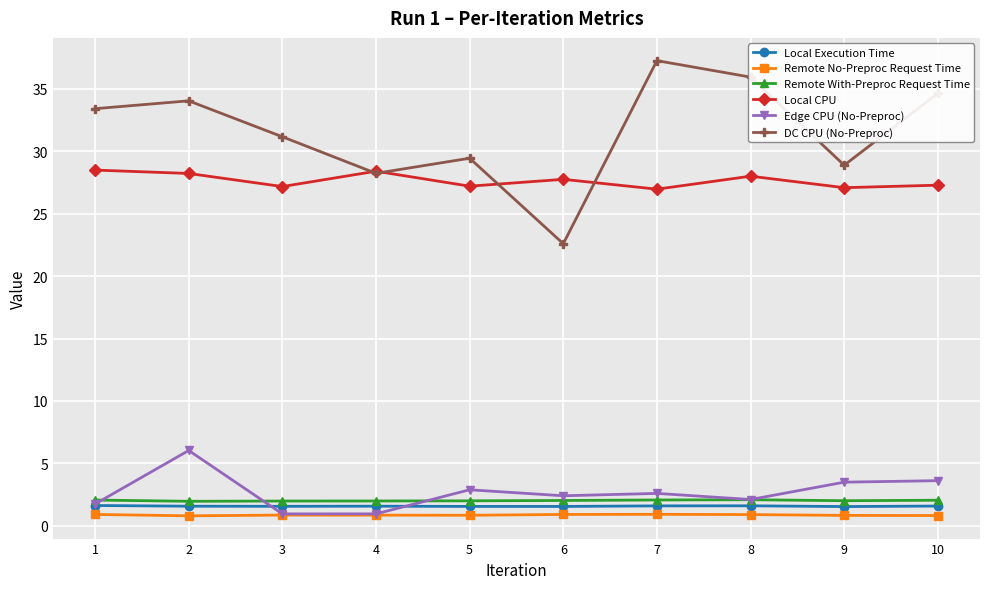

Rank the series by their maximum value, from highest to lowest.

DC CPU (No-Preproc), Local CPU, Edge CPU (No-Preproc), Remote With-Preproc Request Time, Local Execution Time, Remote No-Preproc Request Time